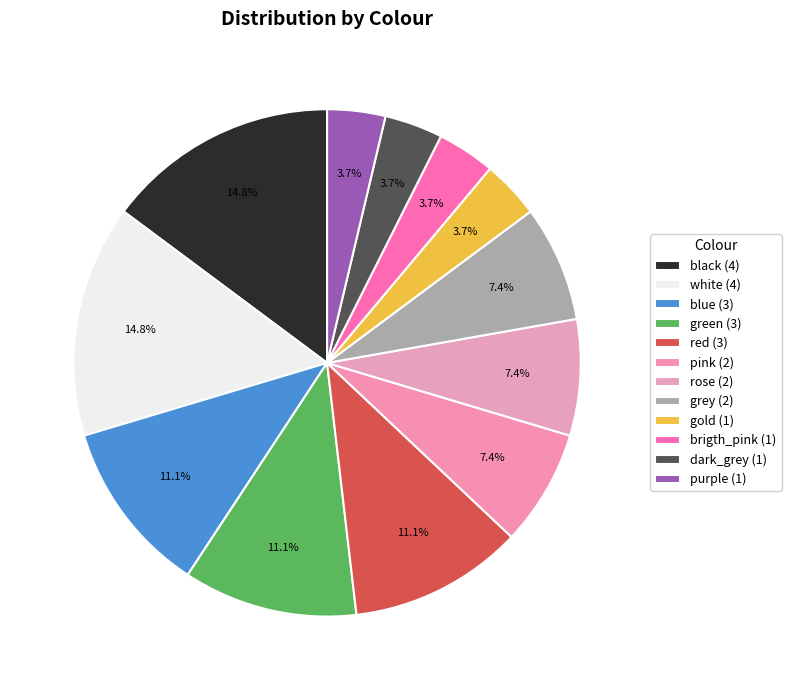

What portion of the pie excludes gold?

96.3%